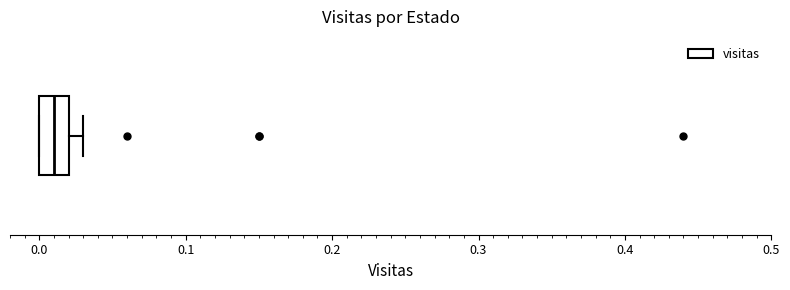

Transcribe this box plot: give where the median line is, the range the box spans, and where the two whiskers end, as read against the x-axis. The values are not printed on the chart, so give them approximately, as read against the axis.

median 0.01, box 0.00 to 0.02, whiskers 0.00 to 0.03